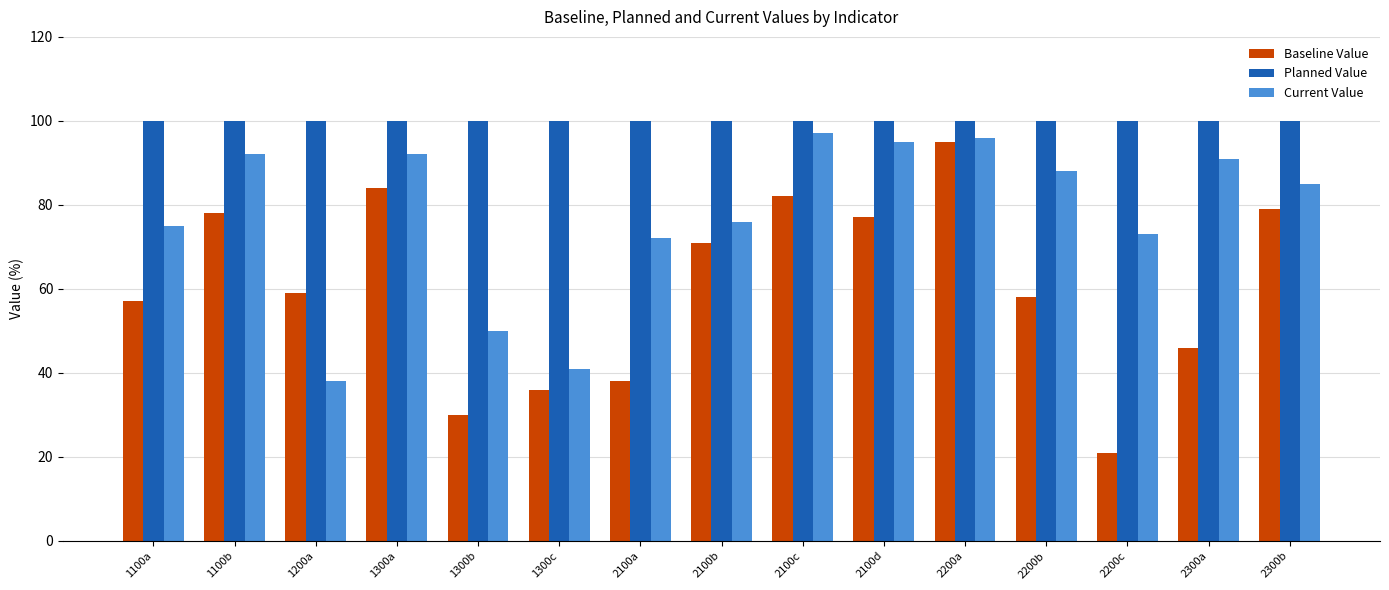

What position from the right is 2300b?

1